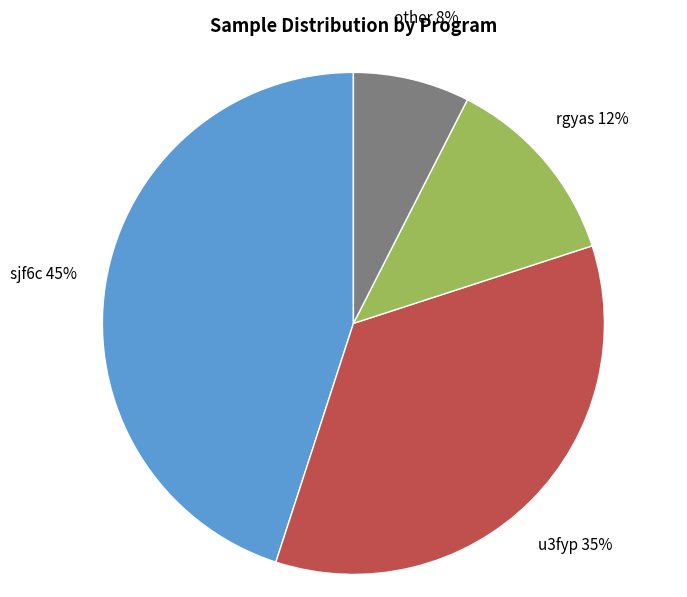

Is it true that u3fyp is 35% of the pie?

True